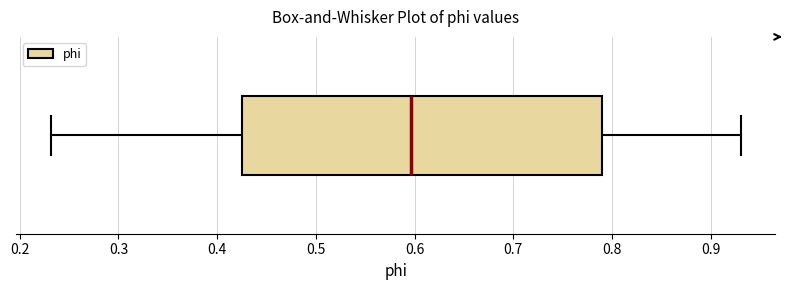

Read this box plot against the x-axis: the position of the median line, the range covered by the box, and the ends of both whiskers. The values are not printed on the chart, so give them approximately, as read against the axis.

median 0.60, box 0.43 to 0.79, whiskers 0.23 to 0.93